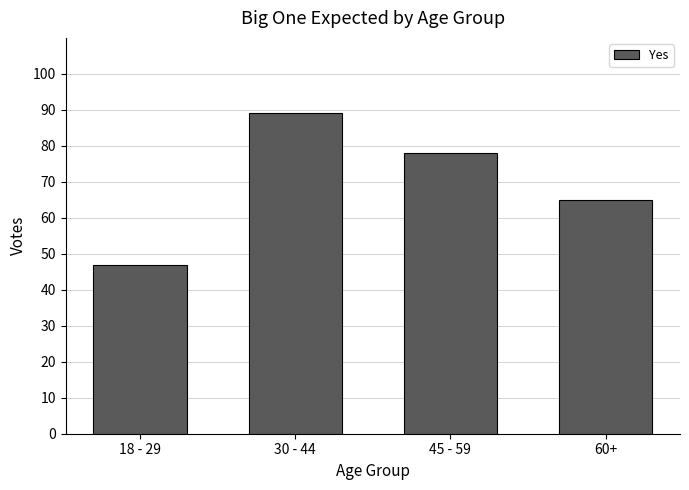

Reading right to left, list all the values displayed in this chart.

65	78	89	47